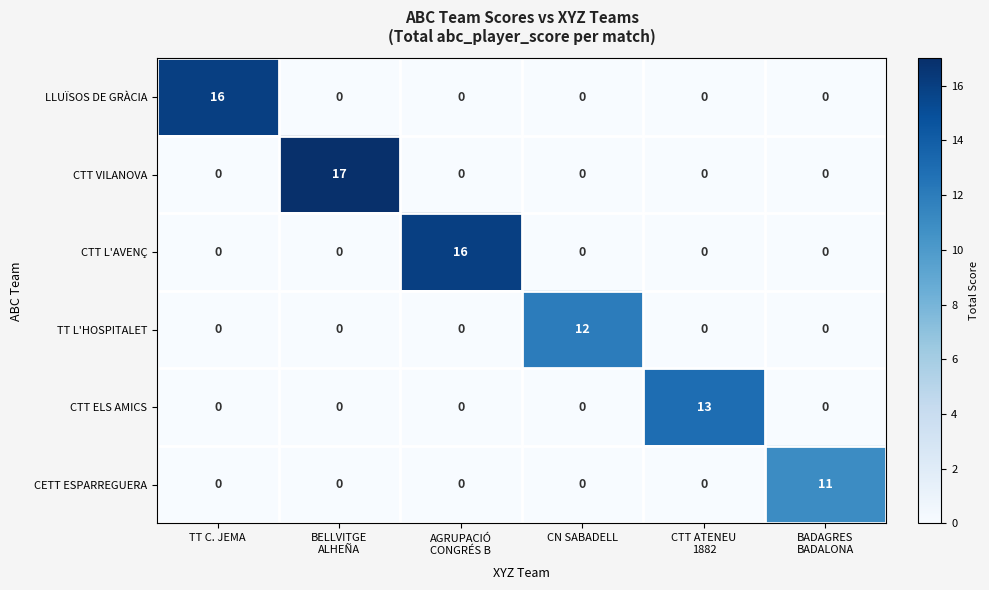

Which series changed the most between CN SABADELL and CTT ATENEU
1882?

CTT ELS AMICS